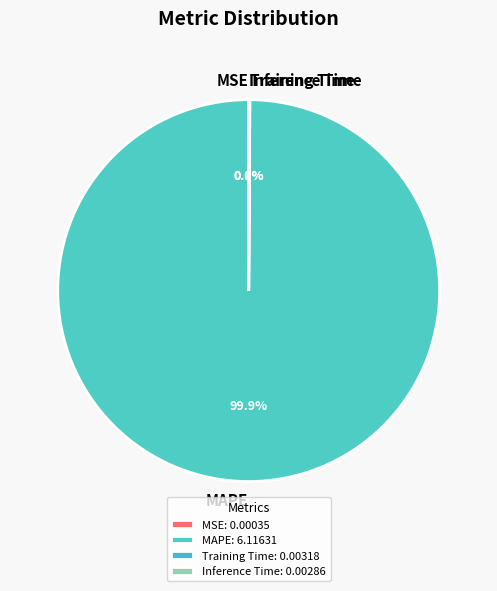

What is the largest slice in the pie chart?

MAPE